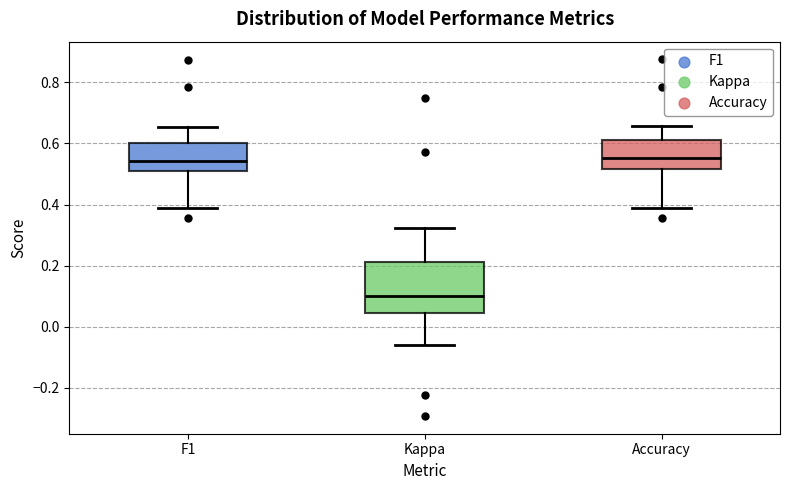

Reading left to right, transcribe this box plot: for each box, give where its median line is, the range the box spans, and where its two whiskers end, as read against the y-axis. The values are not printed on the chart, so give them approximately, as read against the axis.

F1: median 0.54, box 0.50 to 0.60, whiskers 0.38 to 0.66
Kappa: median 0.10, box 0.04 to 0.22, whiskers -0.06 to 0.32
Accuracy: median 0.56, box 0.52 to 0.62, whiskers 0.38 to 0.66